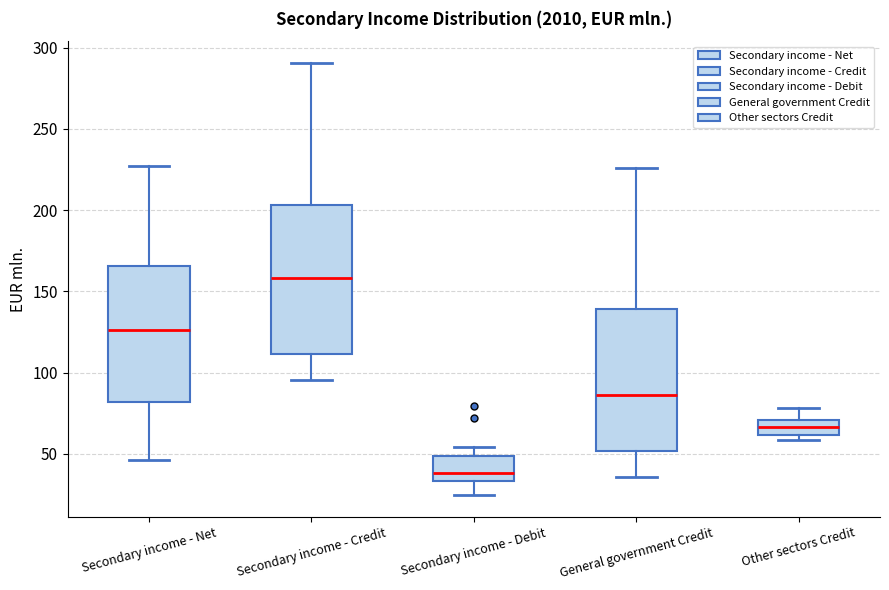

Where does the upper whisker of the box for General government Credit end on the y-axis? The values are not printed on the chart, so give them approximately, as read against the axis.

225